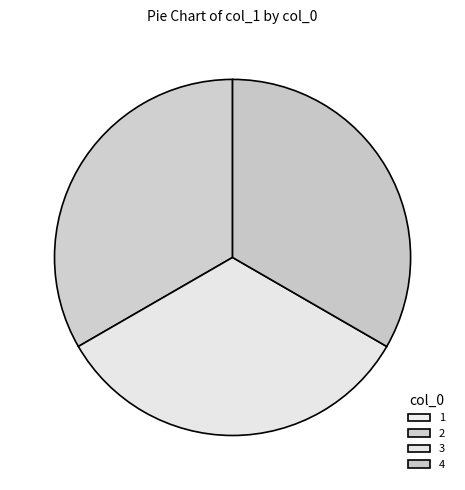

How many slices are in this pie chart?

4